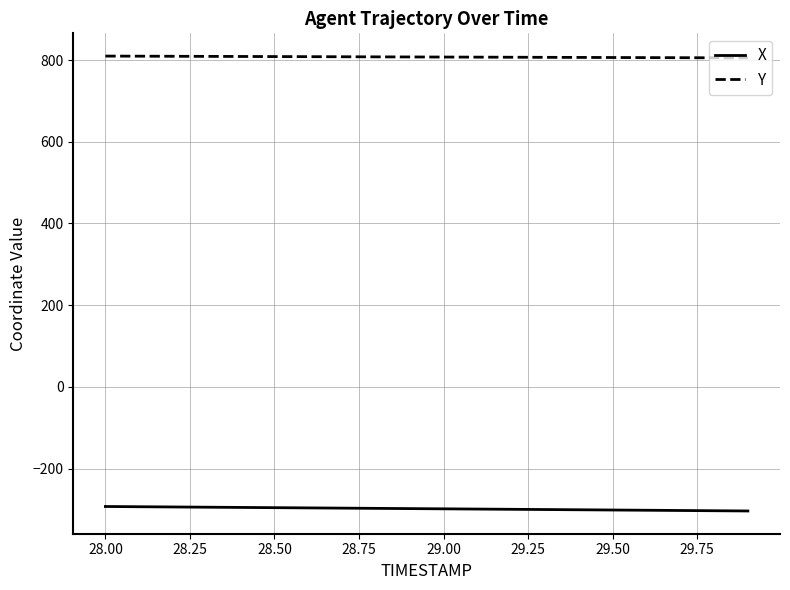

Which series has the largest total across all categories?

Y